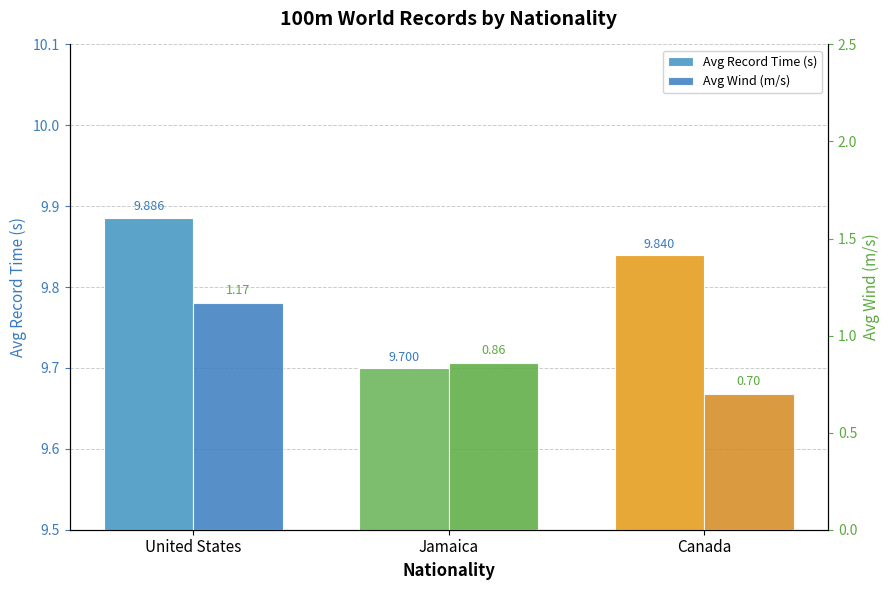

Are the bars grouped side by side (vs. stacked)?

Yes